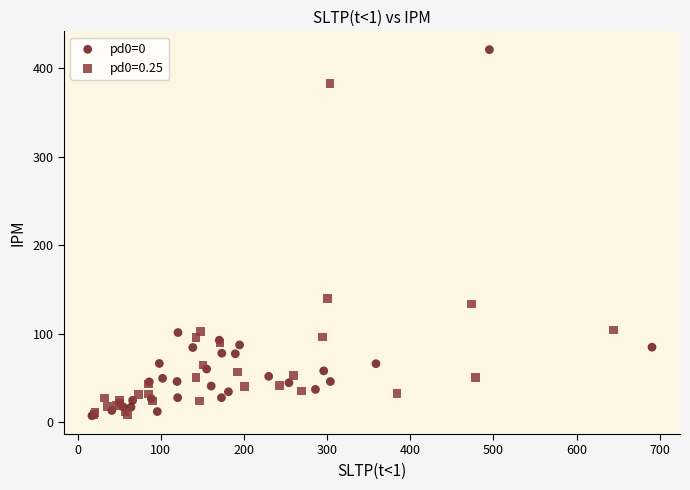

Which series has the widest spread of Y values?

pd0=0